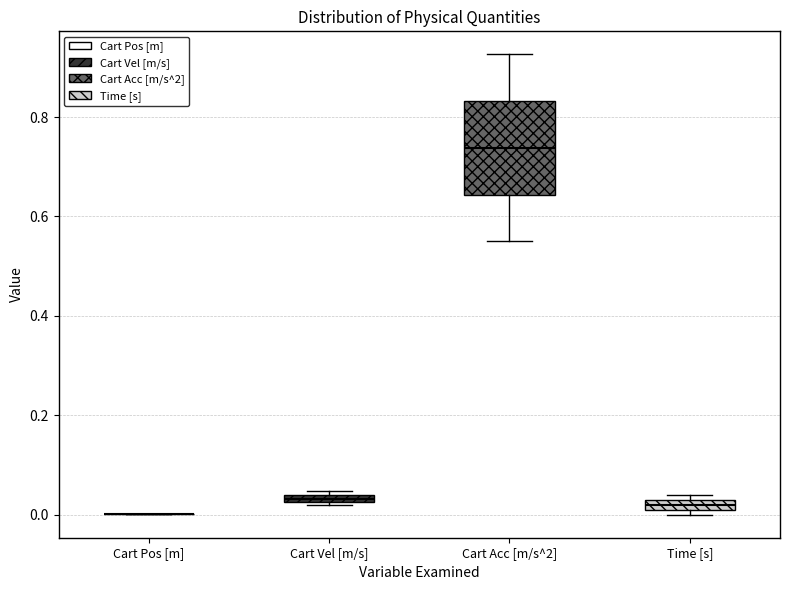

Where is the upper edge of the box for Time [s] on the y-axis? The values are not printed on the chart, so give them approximately, as read against the axis.

0.02